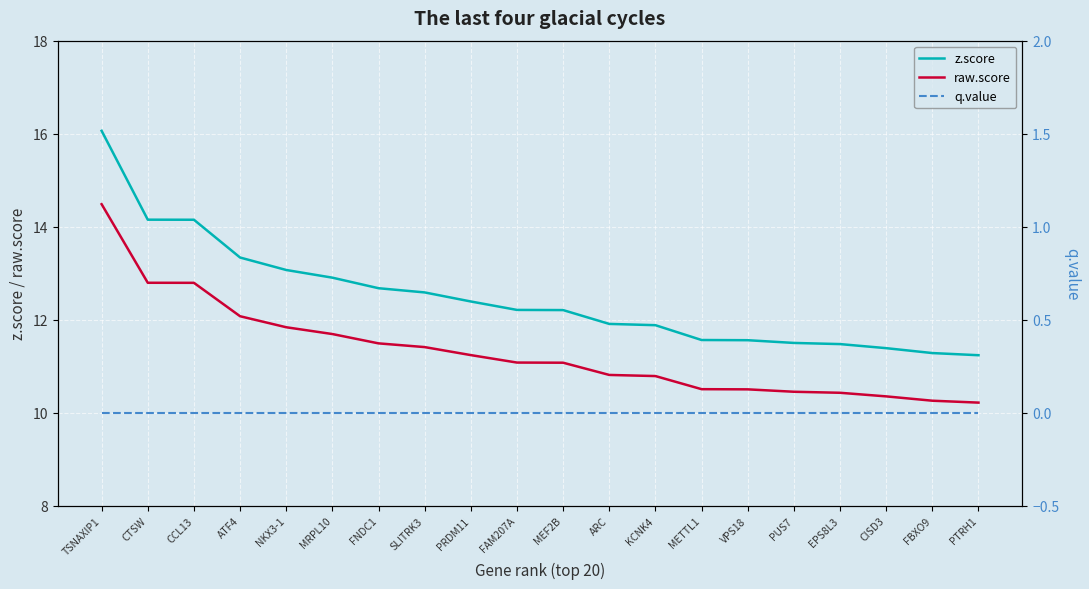

Reading left to right, extract all data points from this chart.

z.score: TSNAXIP1=16.1	CTSW=14.2	CCL13=14.1	ATF4=13.3	NKX3-1=13.1	MRPL10=12.9	FNDC1=12.7	SLITRK3=12.6	PRDM11=12.4	FAM207A=12.2	MEF2B=12.2	ARC=11.9	KCNK4=11.9	METTL1=11.6	VPS18=11.6	PUS7=11.5	EPS8L3=11.5	CISD3=11.4	FBXO9=11.3	PTRH1=11.2
raw.score: TSNAXIP1=14.5	CTSW=12.8	CCL13=12.8	ATF4=12.1	NKX3-1=11.8	MRPL10=11.7	FNDC1=11.5	SLITRK3=11.4	PRDM11=11.2	FAM207A=11.1	MEF2B=11.1	ARC=10.8	KCNK4=10.8	METTL1=10.5	VPS18=10.5	PUS7=10.5	EPS8L3=10.4	CISD3=10.4	FBXO9=10.3	PTRH1=10.2
q.value: TSNAXIP1=0.0	CTSW=0.0	CCL13=0.0	ATF4=0.0	NKX3-1=0.0	MRPL10=0.0	FNDC1=0.0	SLITRK3=0.0	PRDM11=0.0	FAM207A=0.0	MEF2B=0.0	ARC=0.0	KCNK4=0.0	METTL1=0.0	VPS18=0.0	PUS7=0.0	EPS8L3=0.0	CISD3=0.0	FBXO9=0.0	PTRH1=0.0